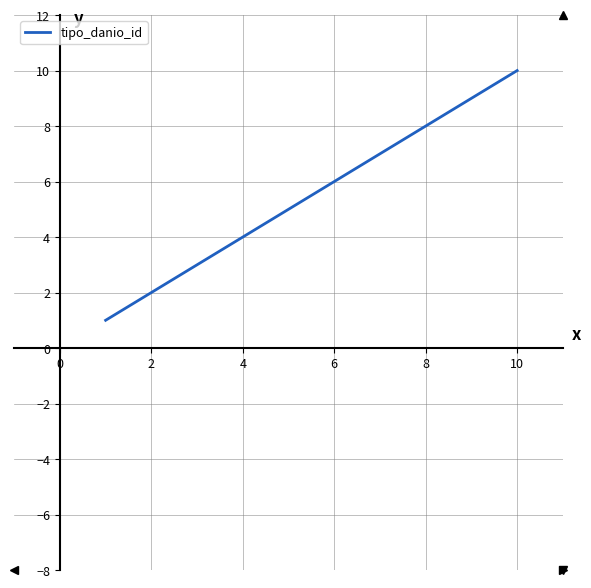

Is this an area chart (filled region under the line)?

No